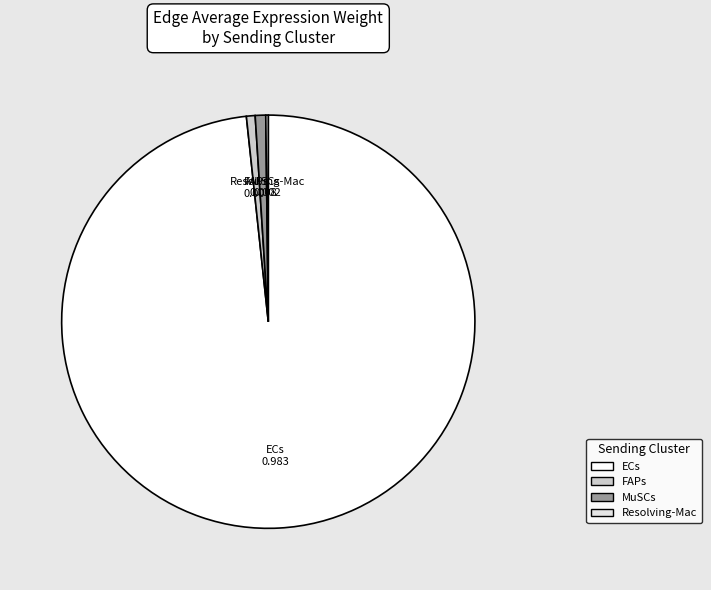

Does ECs account for over 50% of the chart?

Yes